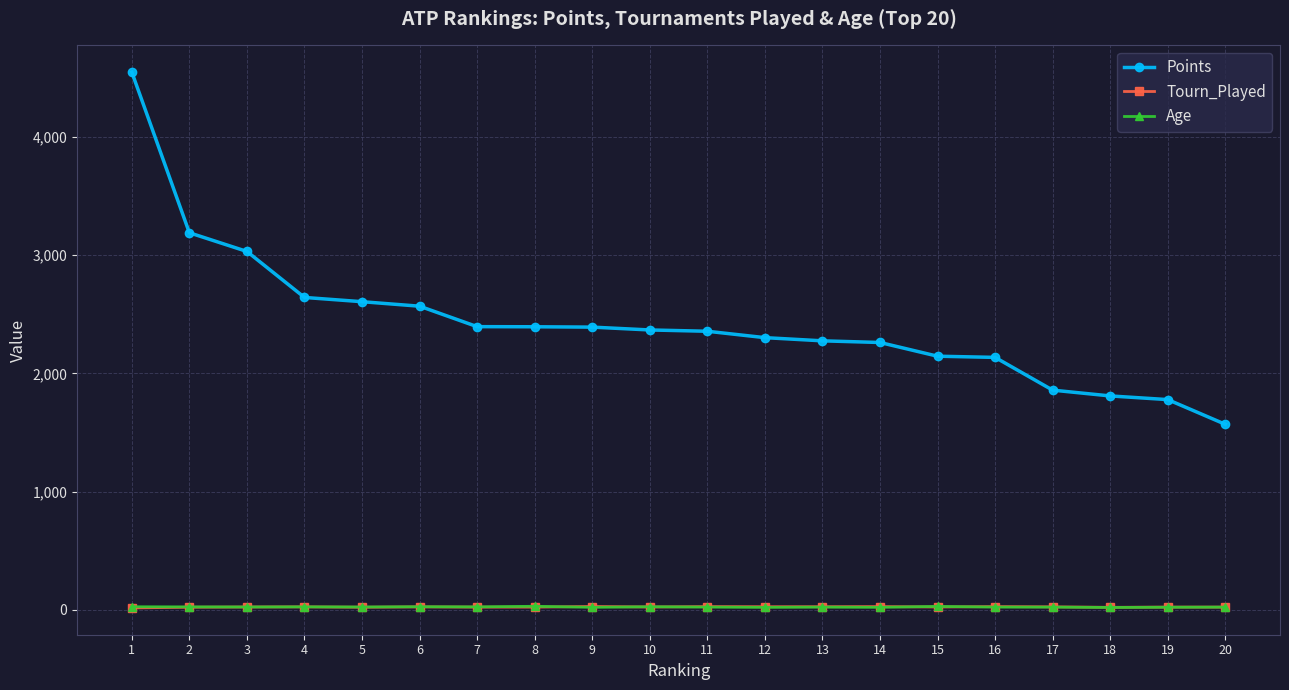

True or false: Age and Points cross at least once.

False